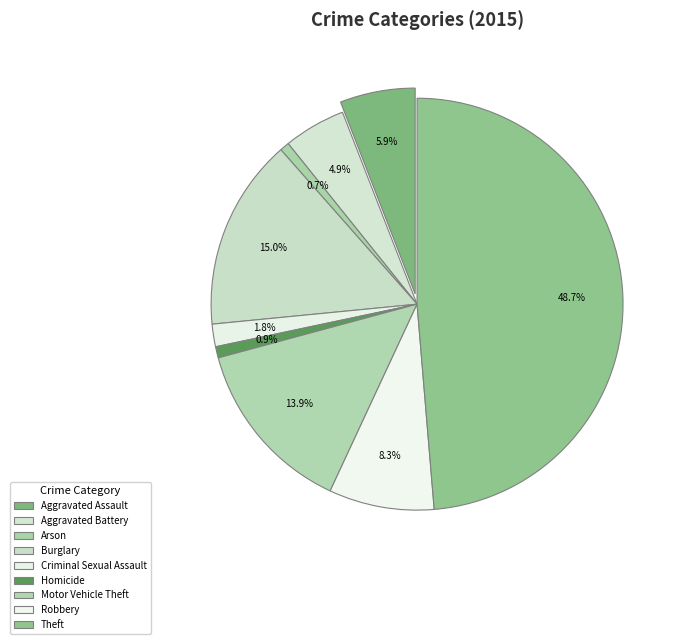

What percentage is the Theft slice, to the nearest percent?

49%